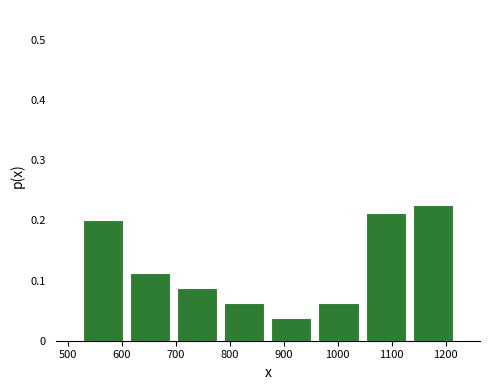

Reading left to right, transcribe this chart: for each bar, give the range it covers on the x-axis and its height. Neither the bar edges nor the heights are printed on the chart, so give them approximately, as read against the axes.

520 to 610: 0.20
610 to 700: 0.11
700 to 780: 0.09
780 to 870: 0.06
870 to 960: 0.04
960 to 1050: 0.06
1050 to 1130: 0.21
1130 to 1220: 0.23